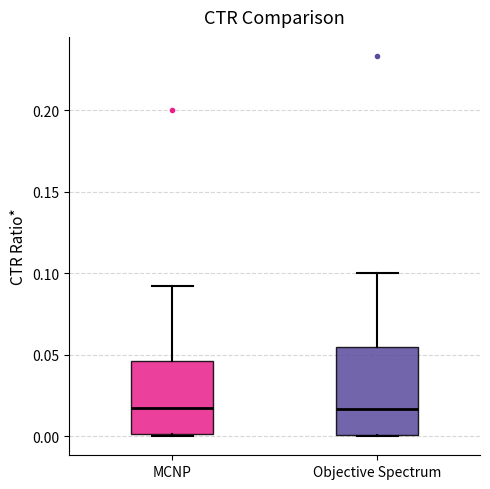

Reading left to right, read every box against the y-axis: the position of its median line, the range the box covers, and the ends of its whiskers. The values are not printed on the chart, so give them approximately, as read against the axis.

MCNP: median 0.015, box 0.000 to 0.045, whiskers 0.000 to 0.090
Objective Spectrum: median 0.015, box 0.000 to 0.055, whiskers 0.000 to 0.100